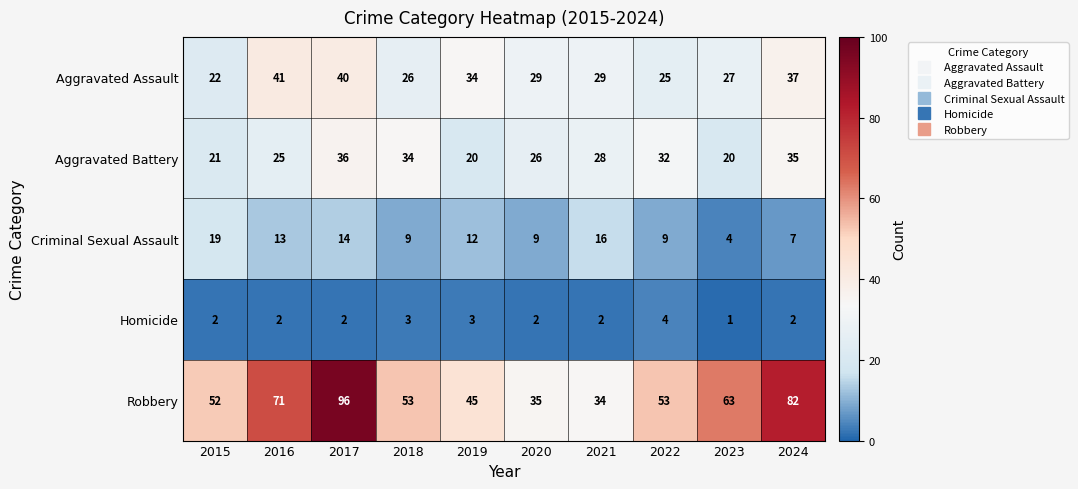

Which series changed the most between 2019 and 2021?

Robbery